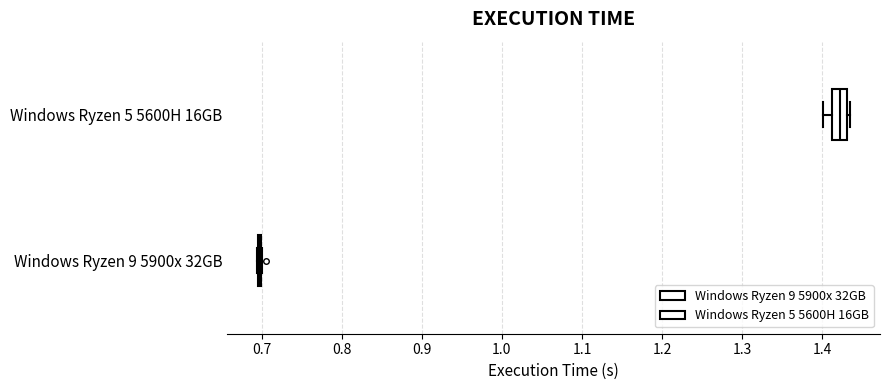

Reading bottom to top, read every box against the x-axis: the position of its median line, the range the box covers, and the ends of its whiskers. The values are not printed on the chart, so give them approximately, as read against the axis.

Windows Ryzen 9 5900x 32GB: box collapsed to a line at 0.70, whiskers 0.69 to 0.70
Windows Ryzen 5 5600H 16GB: median 1.42, box 1.41 to 1.43, whiskers 1.40 to 1.43 (just right of the box's right edge)